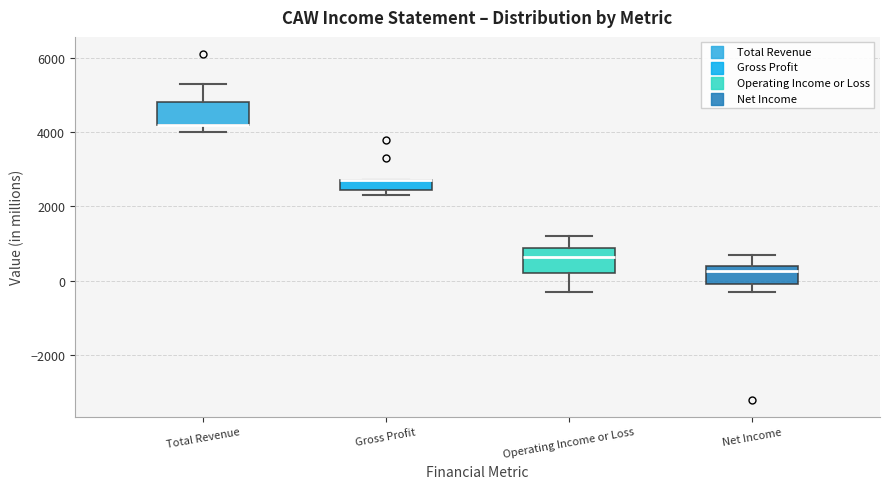

Where is the lower edge of the box for Gross Profit on the y-axis? The values are not printed on the chart, so give them approximately, as read against the axis.

2400